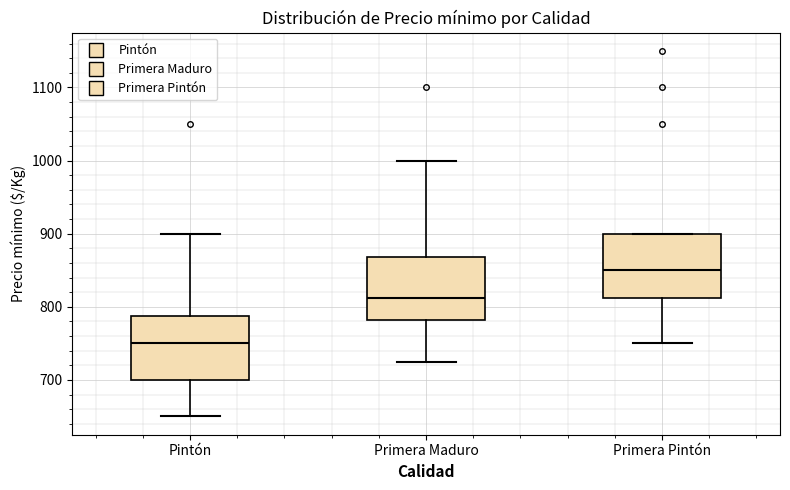

Reading left to right, read every box against the y-axis: the position of its median line, the range the box covers, and the ends of its whiskers. The values are not printed on the chart, so give them approximately, as read against the axis.

Pintón: median 750, box 700 to 790, whiskers 650 to 900
Primera Maduro: median 810, box 780 to 870, whiskers 730 to 1000
Primera Pintón: median 850, box 810 to 900, whiskers 750 to 900